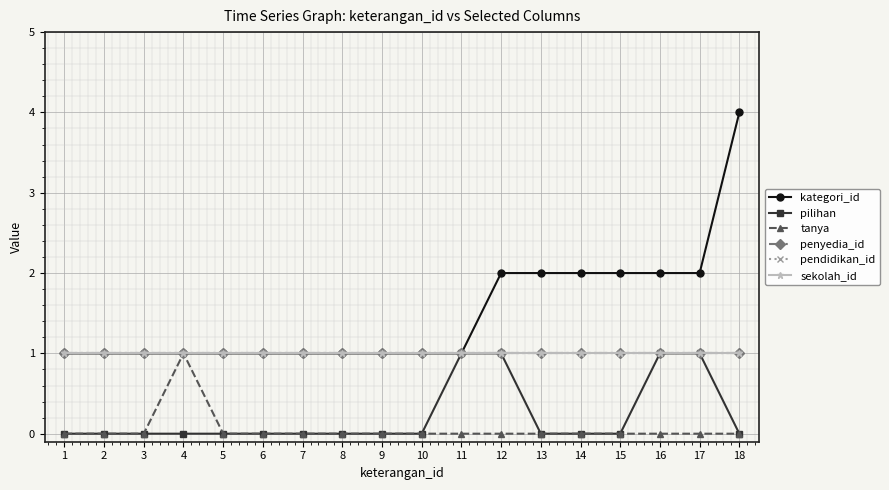

The value of pendidikan_id at 16 is 1. True or false?

True